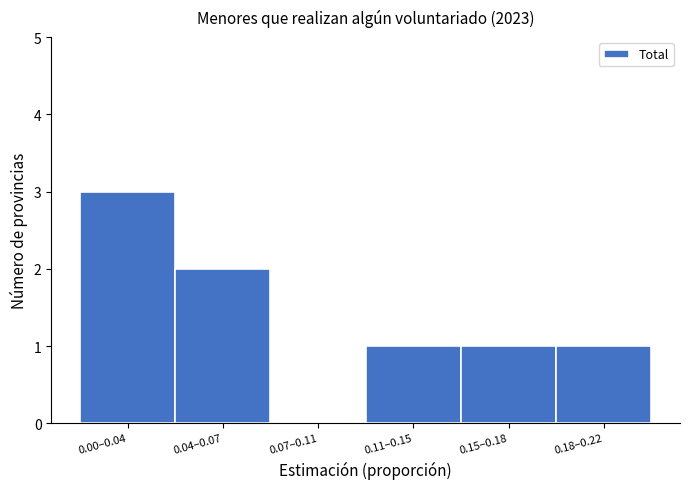

Reading right to left, what are all the values shown in this chart?

0.18–0.22=1	0.15–0.18=1	0.11–0.15=1	0.07–0.11=0	0.04–0.07=2	0.00–0.04=3